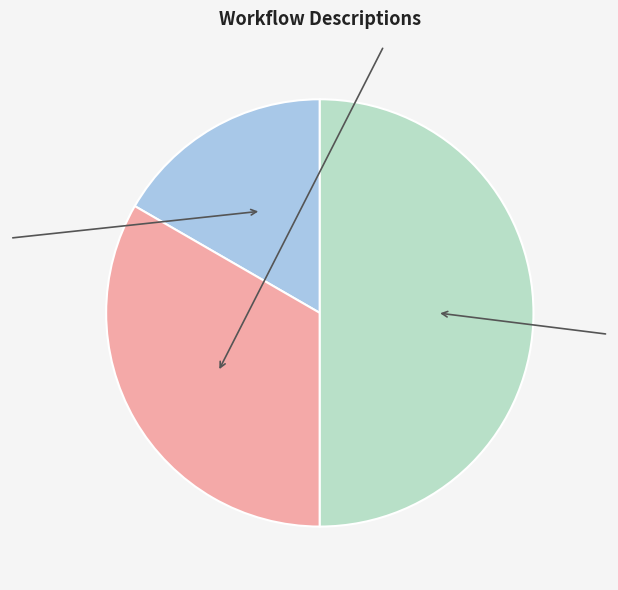

Does data1 account for over 50% of the chart?

No